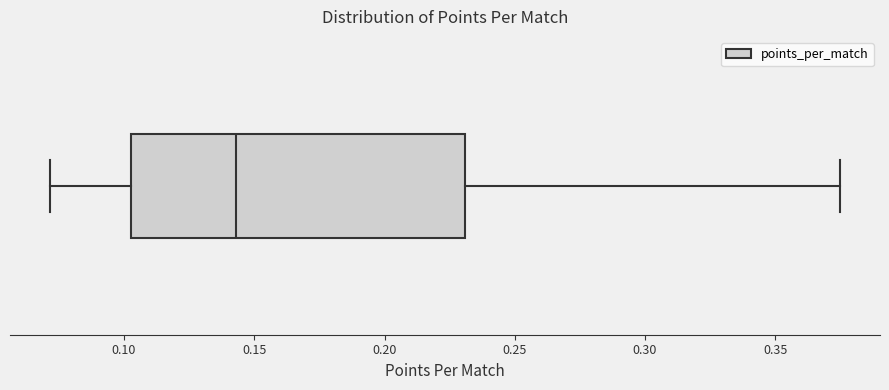

Read this box plot against the x-axis: the position of the median line, the range covered by the box, and the ends of both whiskers. The values are not printed on the chart, so give them approximately, as read against the axis.

median 0.145, box 0.105 to 0.230, whiskers 0.070 to 0.375